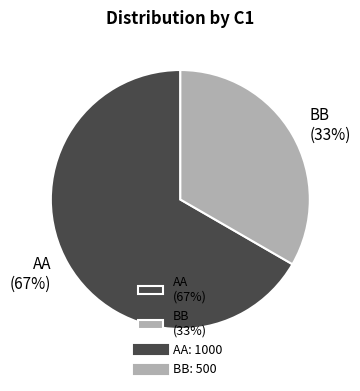

Which category has the biggest portion of the pie?

AA